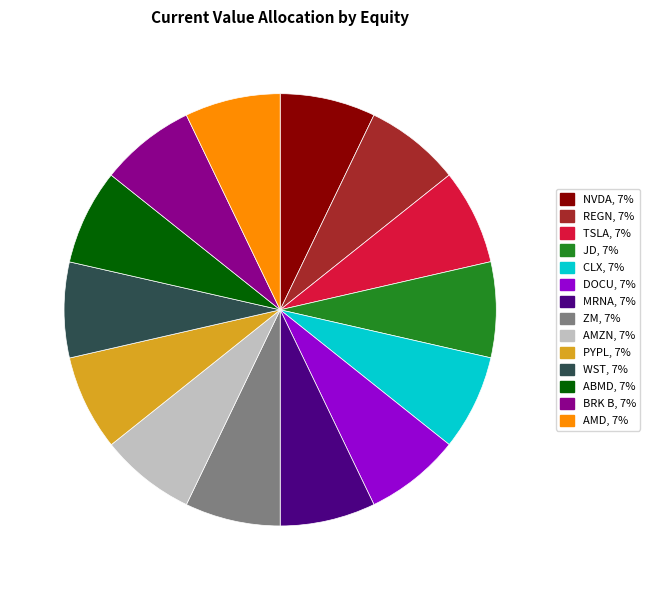

Approximately how many times larger is the value at TSLA compared to ZM?

1.0